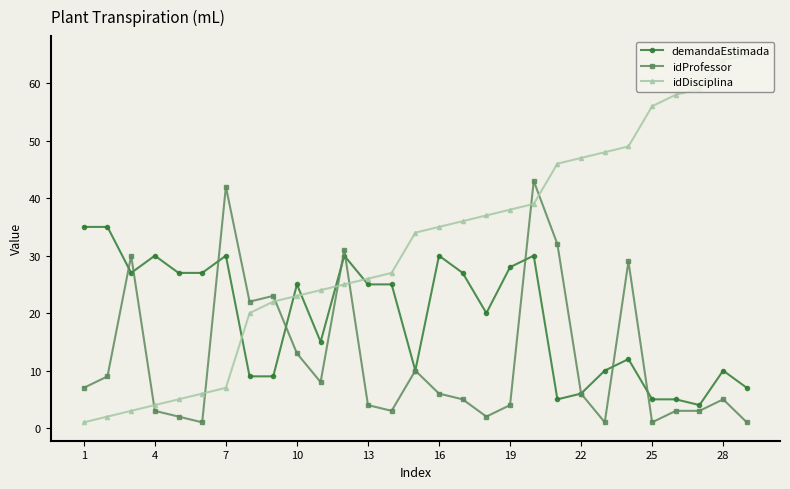

What is the highest value of the idProfessor series?

43